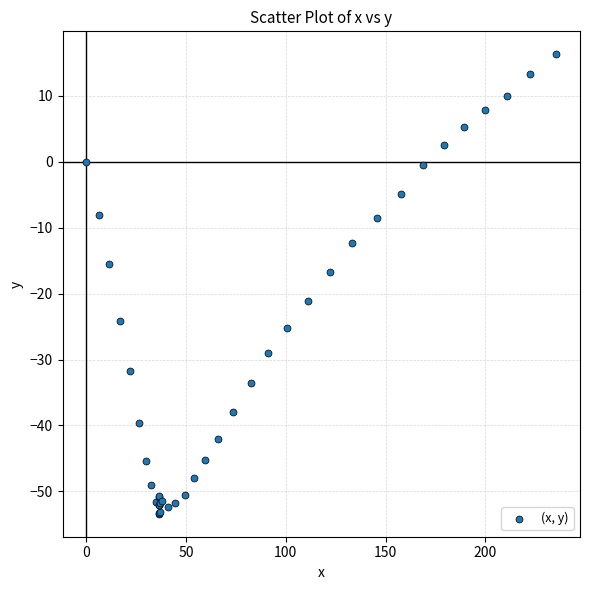

What Y value in the scatter plot is closest to -18?

-16.8